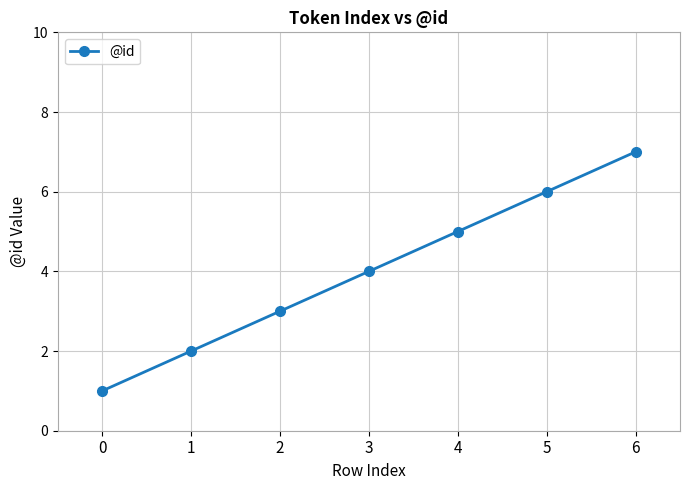

Between 6 and 0, which is larger?

6